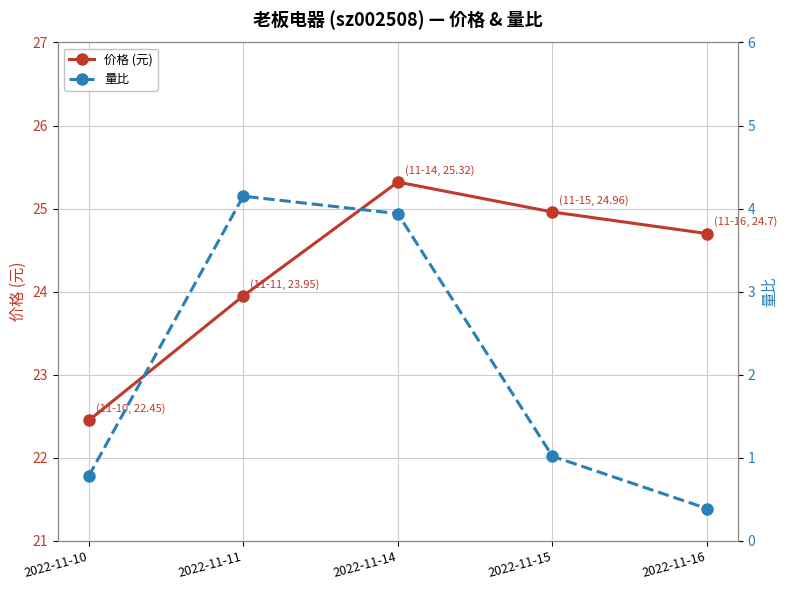

Between 2022-11-15 and 2022-11-16, which series saw the biggest shift?

量比